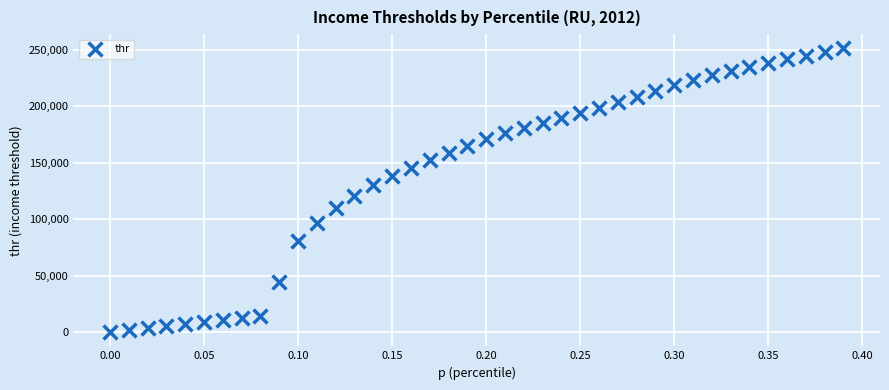

What is the range of Y values (max minus min)?

251141.2